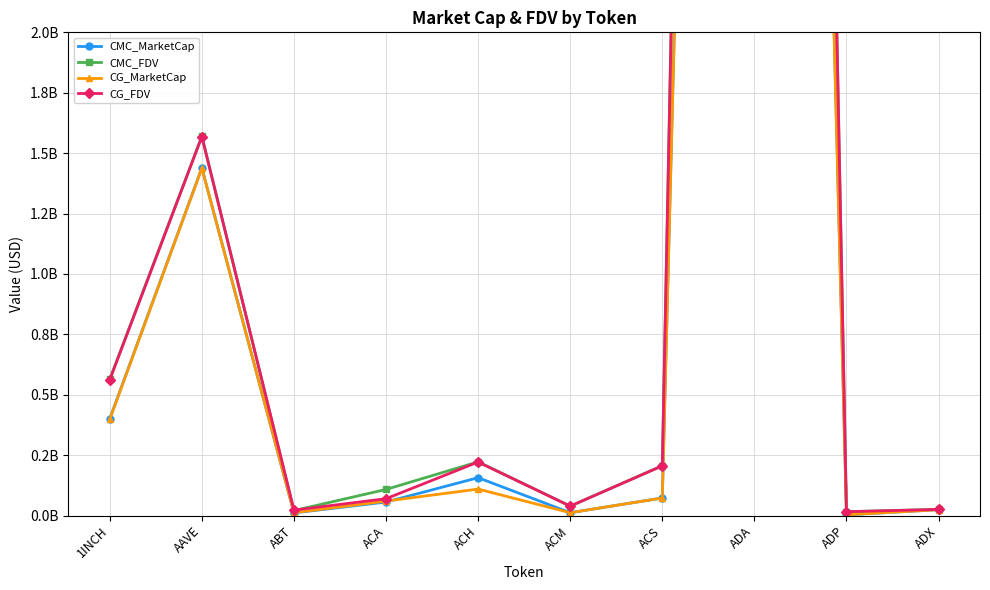

Is the value of CG_FDV at ADX greater than the value of CMC_MarketCap at ABT?

Yes